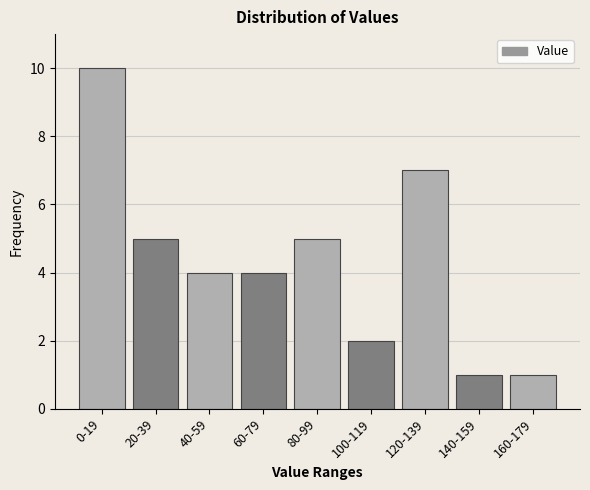

Reading left to right, transcribe all the data shown in this chart.

10	5	4	4	5	2	7	1	1